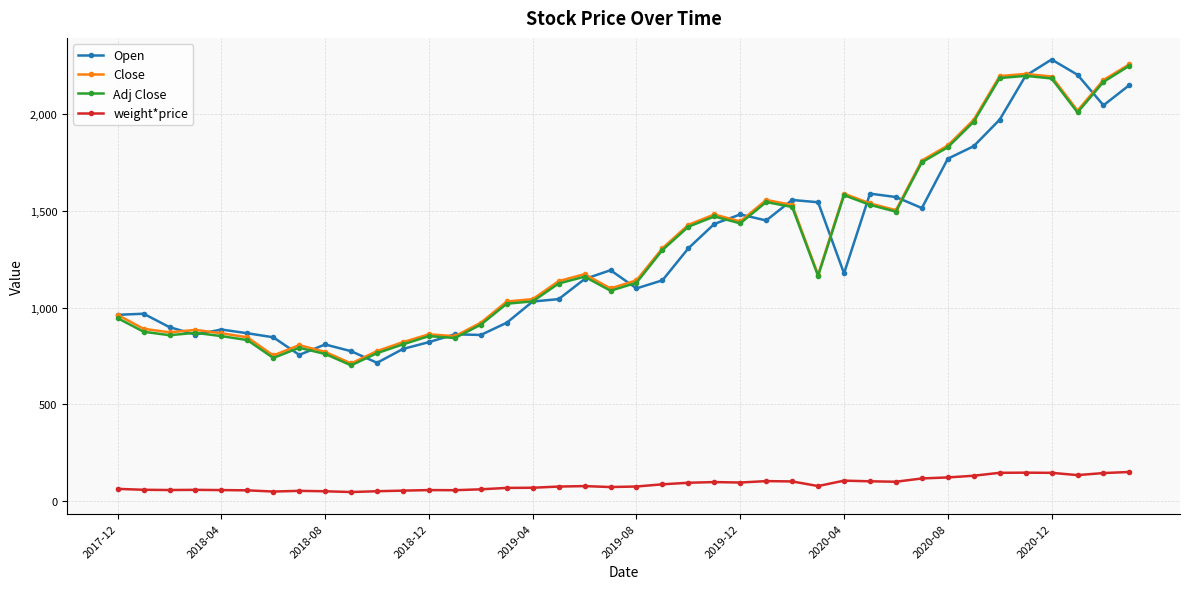

True or false: Open has more than 1 points higher than both neighbors.

True